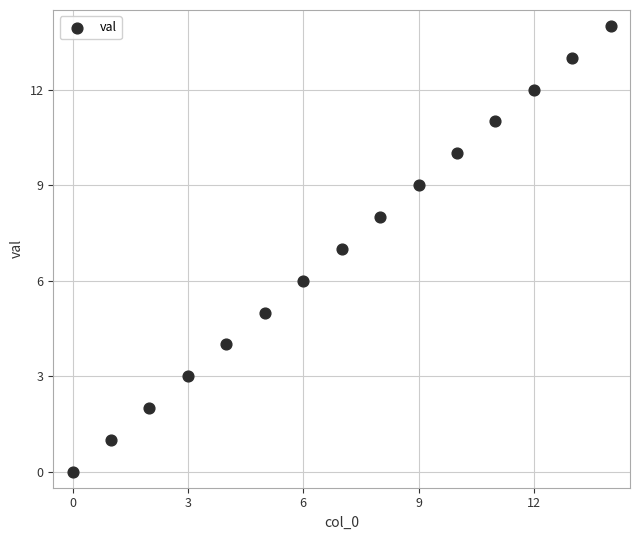

What is the range of Y values (max minus min)?

14